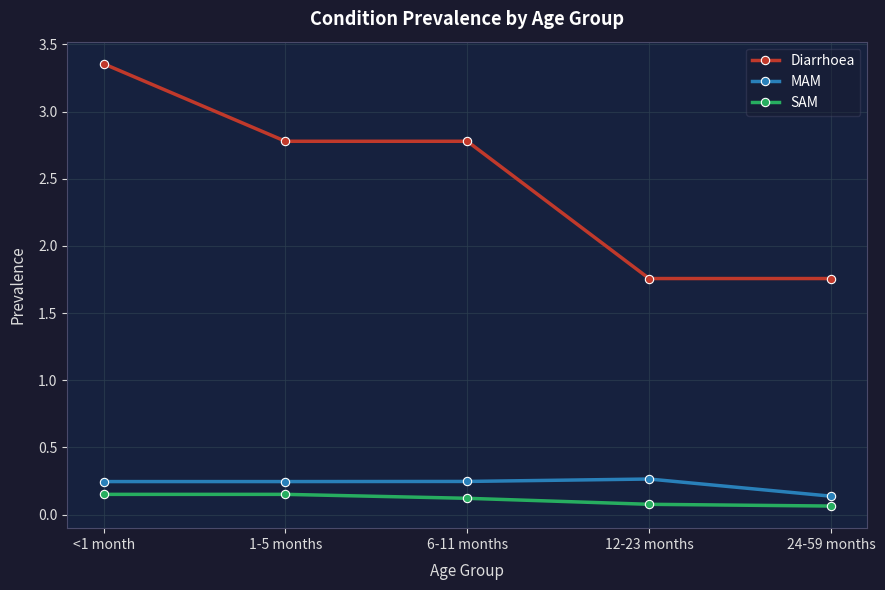

True or false: MAM and Diarrhoea cross at least once.

False